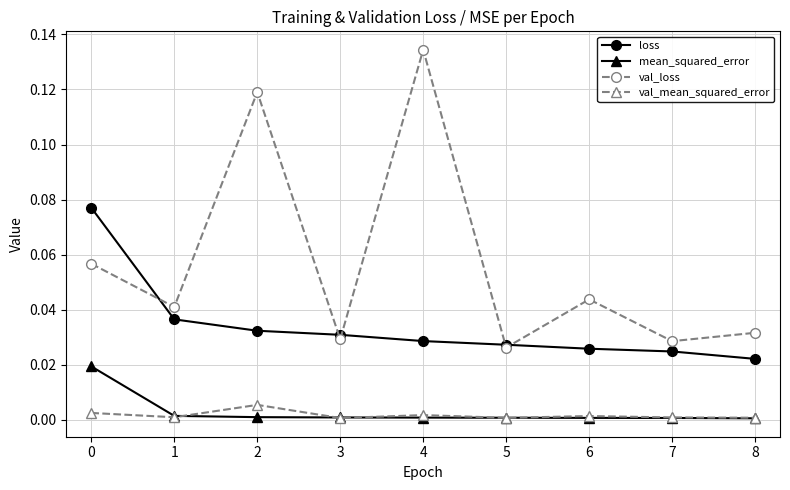

Which series has the widest spread of values?

val_loss